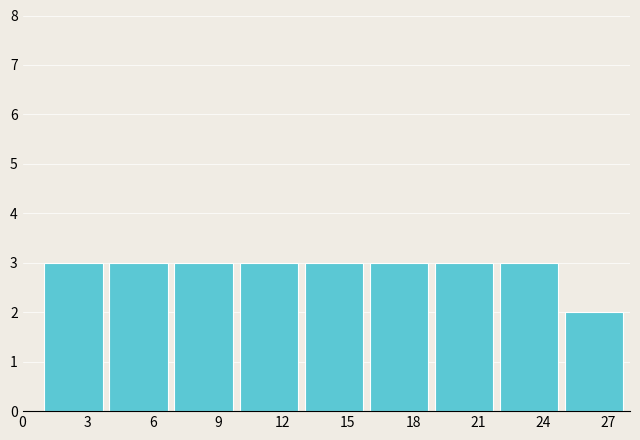

Reading right to left, transcribe all the data shown in this chart.

27=2	24=3	21=3	18=3	15=3	12=3	9=3	6=3	3=3